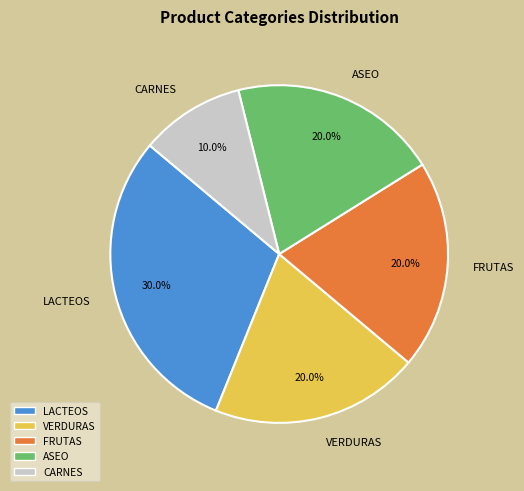

Is the sum of CARNES and ASEO greater than half?

No